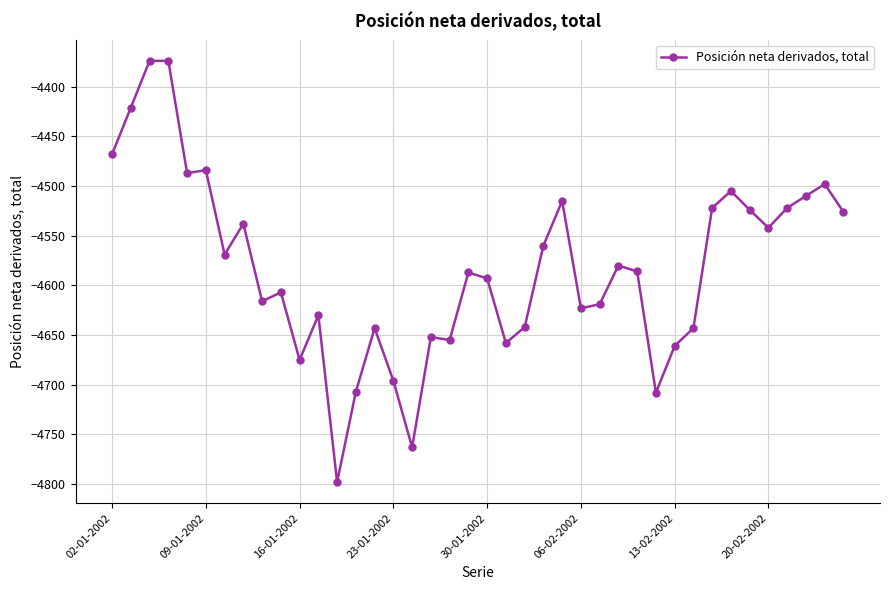

True or false: there are more than 1 points higher than both neighbors.

True